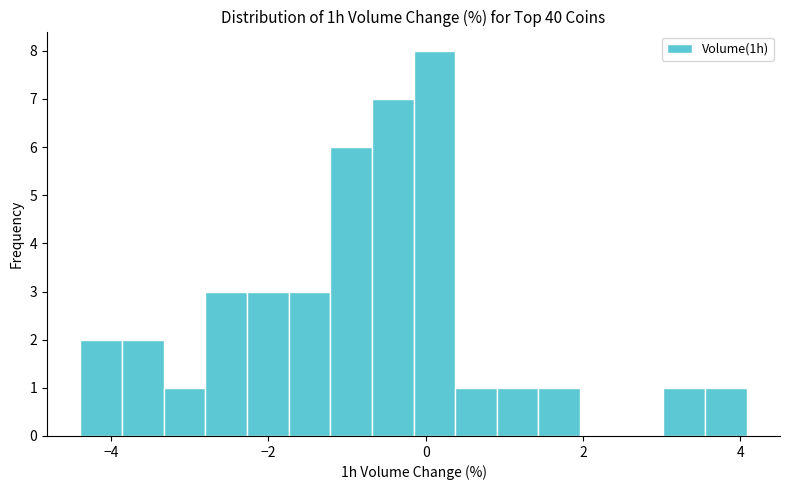

Read against the x-axis, roughly where is the centre of the tallest bar?

0.2